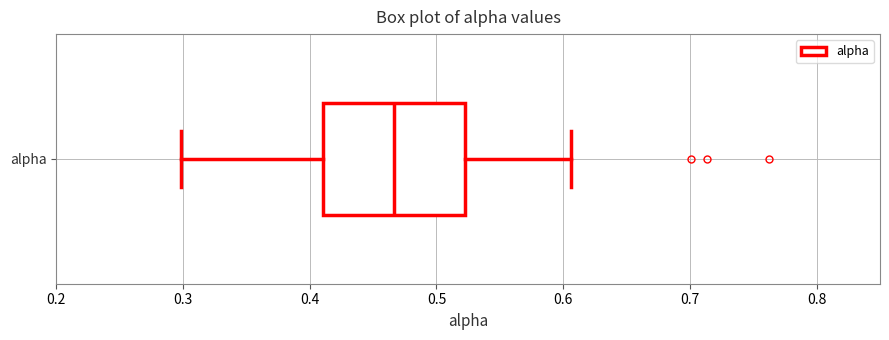

Where is the right edge of the box for alpha on the x-axis? The values are not printed on the chart, so give them approximately, as read against the axis.

0.52